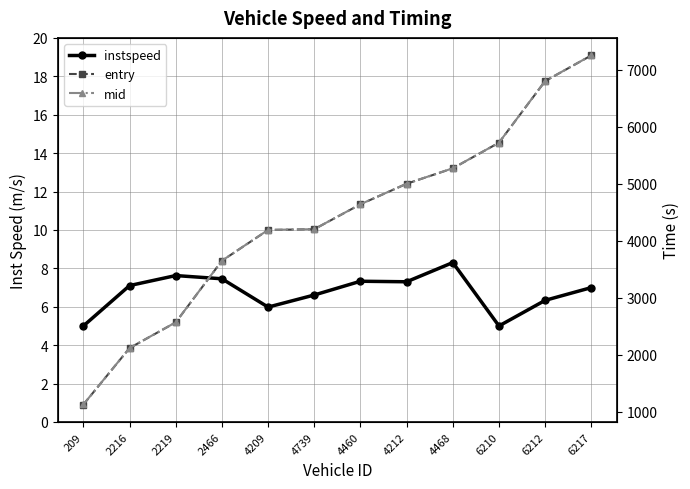

How many values in the instspeed series are below 7?

6